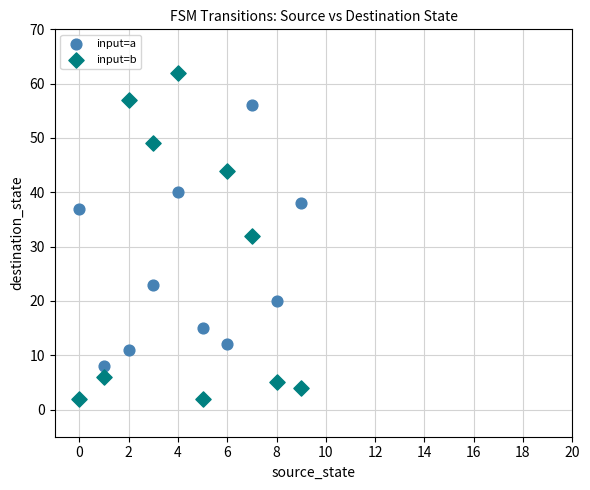

Which series contains the lowest Y value?

input=b